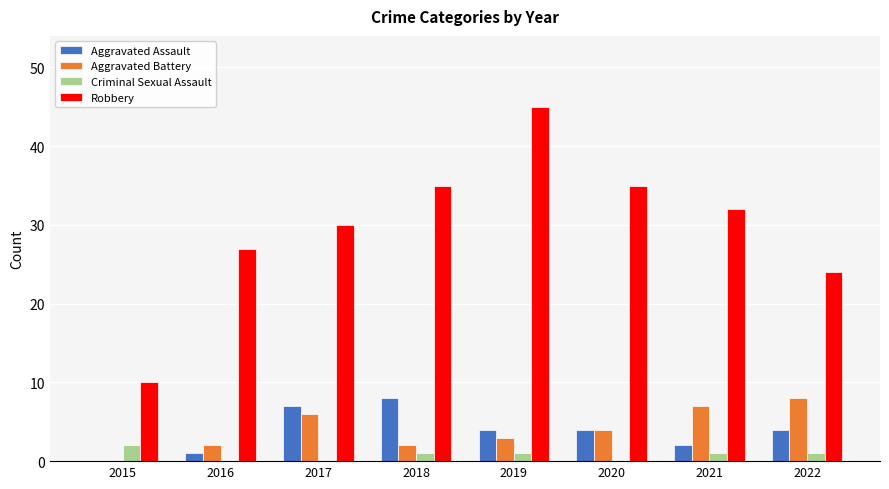

How many Aggravated Assault values are between 2 and 7?

5